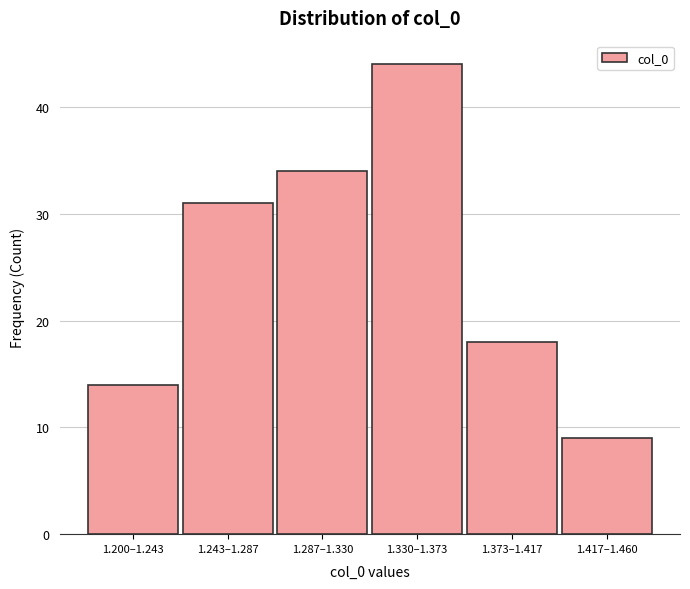

Reading left to right, transcribe all the data shown in this chart.

1.200–1.243=14	1.243–1.287=31	1.287–1.330=34	1.330–1.373=44	1.373–1.417=18	1.417–1.460=9